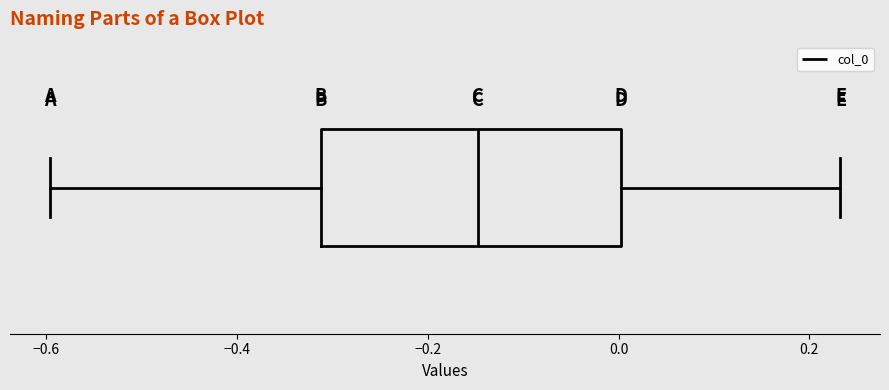

Transcribe this box plot: give where the median line is, the range the box spans, and where the two whiskers end, as read against the x-axis. The values are not printed on the chart, so give them approximately, as read against the axis.

median -0.14, box -0.32 to 0.00, whiskers -0.60 to 0.24